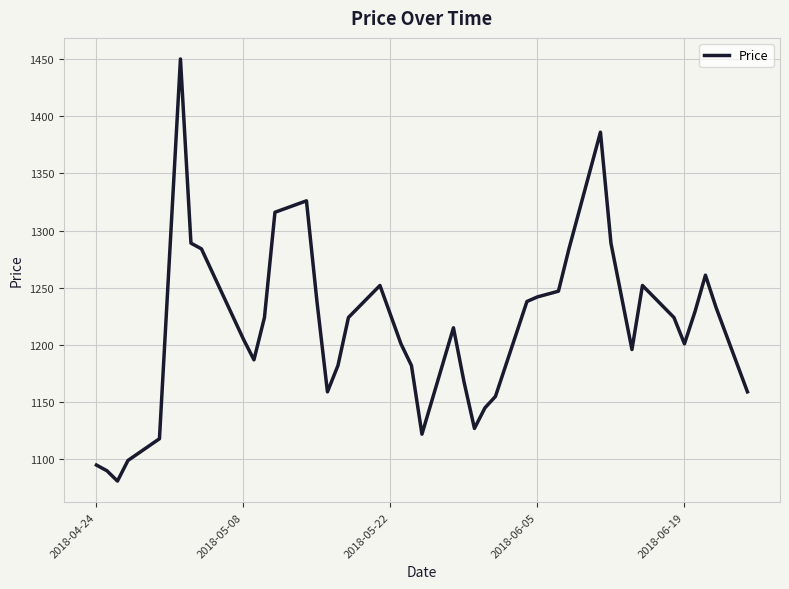

What is the difference between the maximum and minimum values?

369